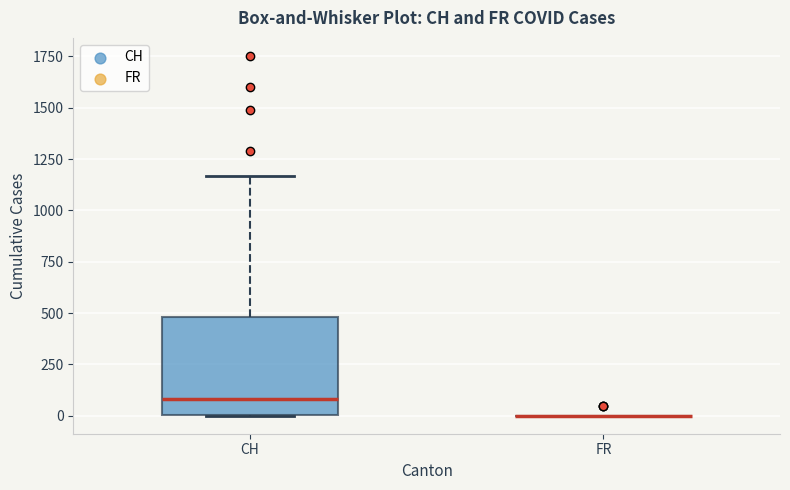

Reading left to right, transcribe this box plot: for each box, give where its median line is, the range the box spans, and where its two whiskers end, as read against the y-axis. The values are not printed on the chart, so give them approximately, as read against the axis.

CH: median 100, box 0 to 500, whiskers 0 to 1150
FR: box collapsed to a line at 0, whiskers 0 to 0